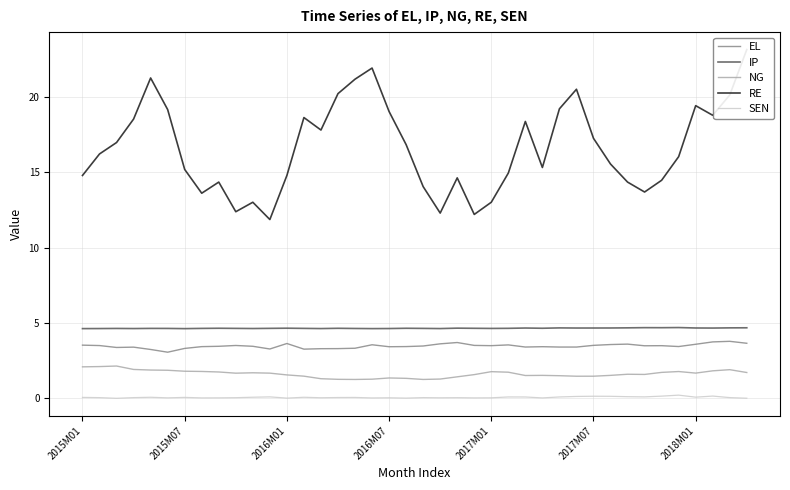

True or false: RE and NG intersect in this chart.

False